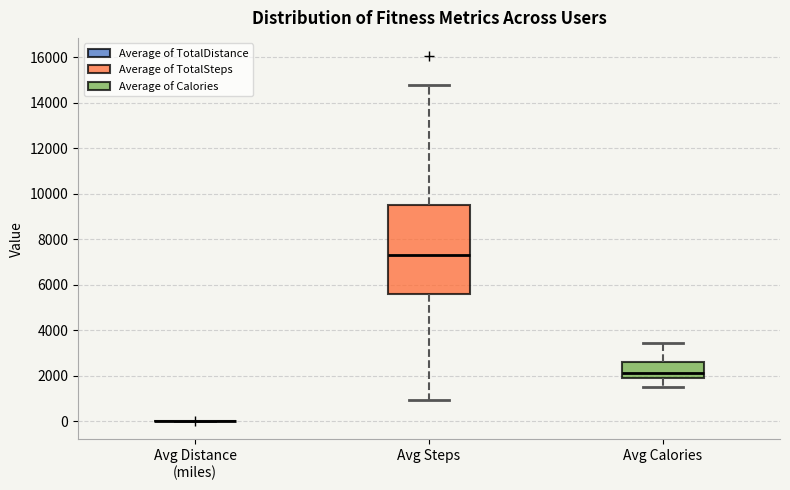

Reading left to right, read every box against the y-axis: the position of its median line, the range the box covers, and the ends of its whiskers. The values are not printed on the chart, so give them approximately, as read against the axis.

Avg Distance (miles): box collapsed to a line at 0, whiskers 0 to 0
Avg Steps: median 7200, box 5600 to 9600, whiskers 1000 to 14800
Avg Calories: median 2200, box 2000 to 2600, whiskers 1400 to 3400